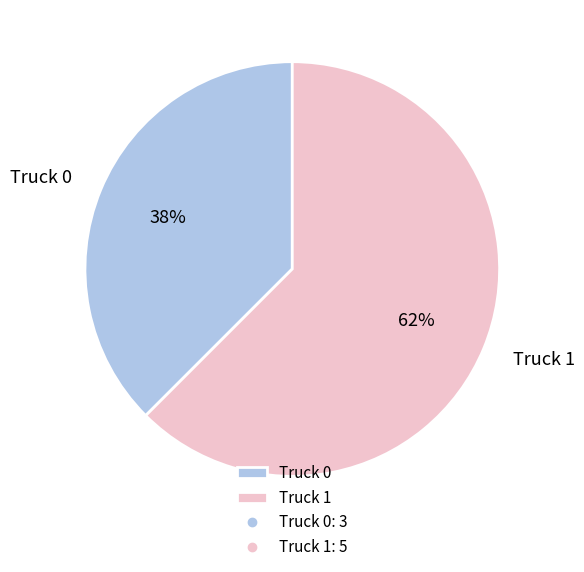

The Truck 0 slice represents 38% of the pie. True or false?

True